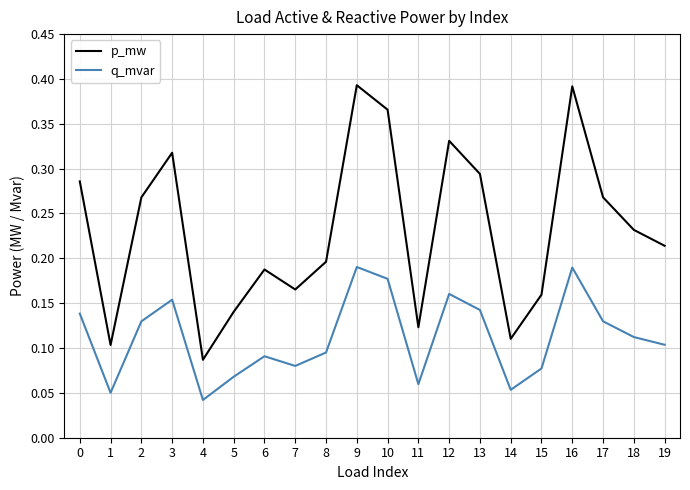

Where is the first local maximum for q_mvar?

3